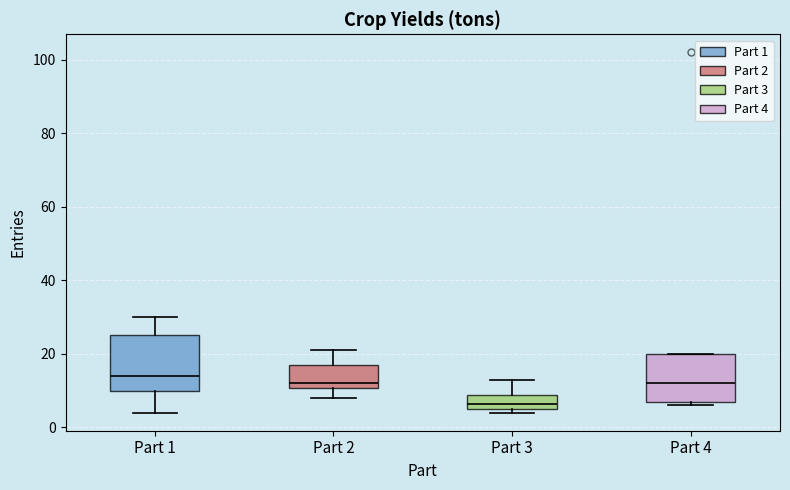

Reading left to right, read every box against the y-axis: the position of its median line, the range the box covers, and the ends of its whiskers. The values are not printed on the chart, so give them approximately, as read against the axis.

Part 1: median 14, box 10 to 26, whiskers 4 to 30
Part 2: median 12, box 10 to 18, whiskers 8 to 22
Part 3: median 6 (inside the box), box 6 to 8, whiskers 4 to 14
Part 4: median 12, box 8 to 20, whiskers 6 to 20